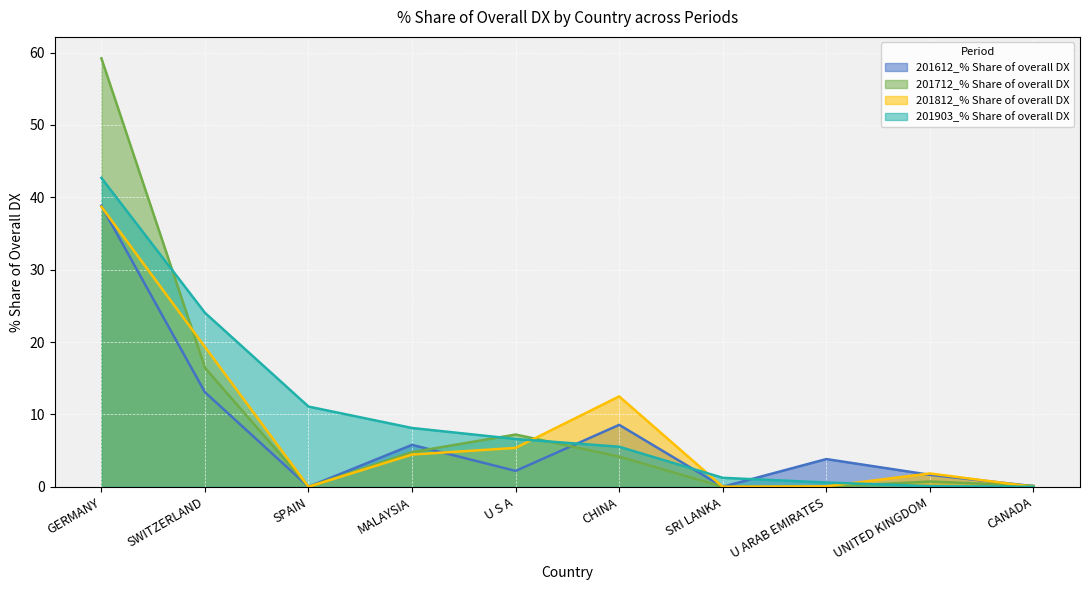

How many data points in 201903_% Share of overall DX are above 6?

5